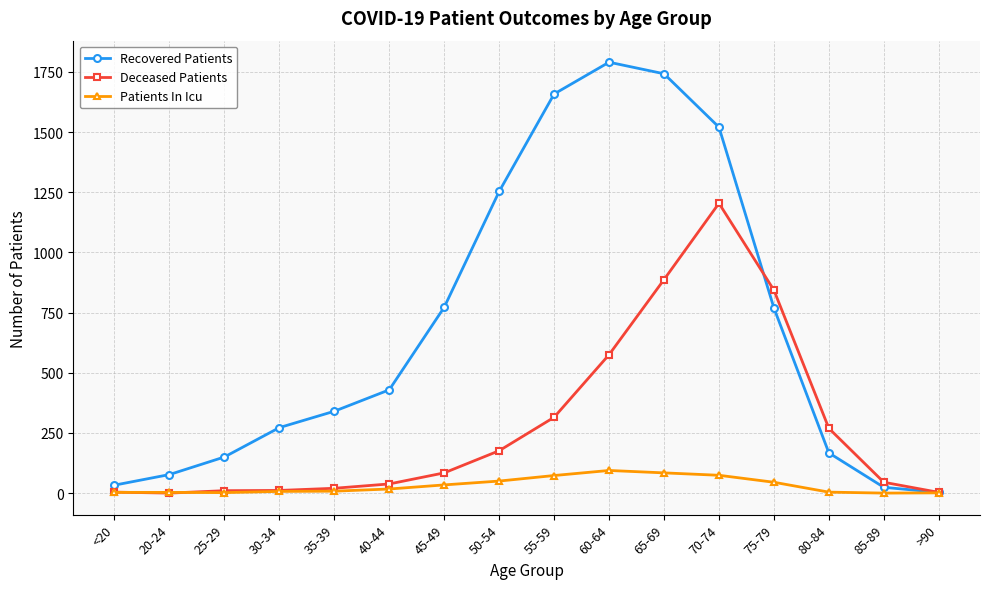

Which series has the largest total across all categories?

Recovered Patients